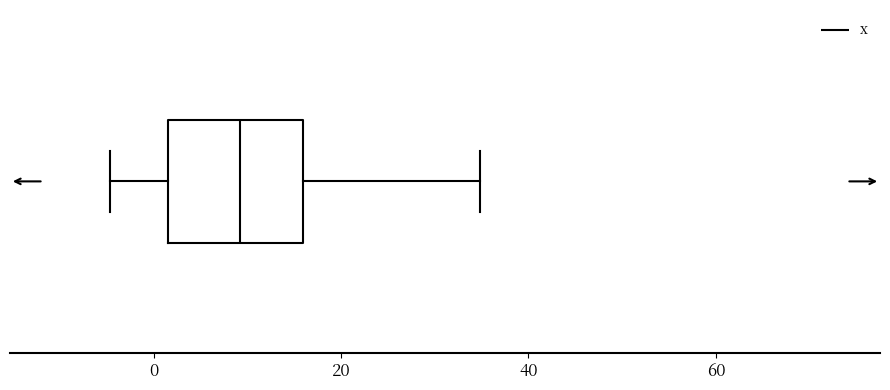

Where does the left whisker of the box end on the x-axis? The values are not printed on the chart, so give them approximately, as read against the axis.

-4